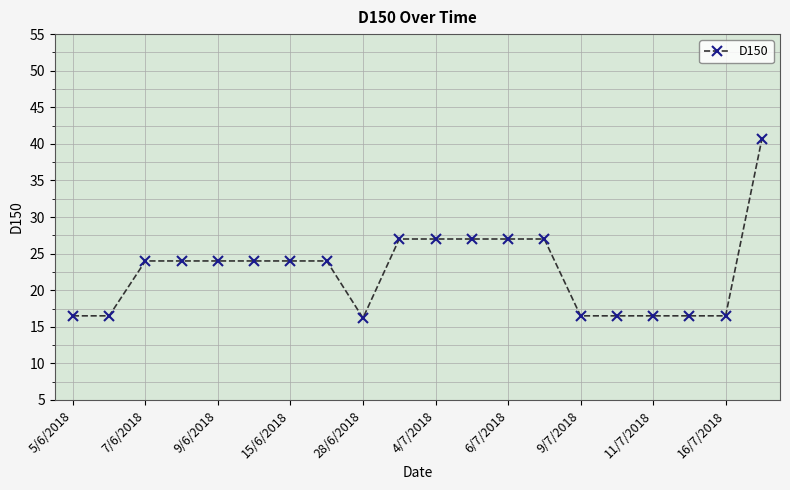

What is the average value?

22.6